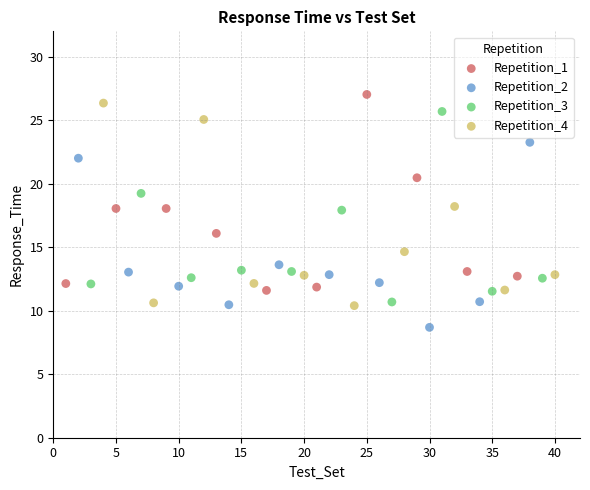

Which series contains the lowest Y value?

Repetition_2